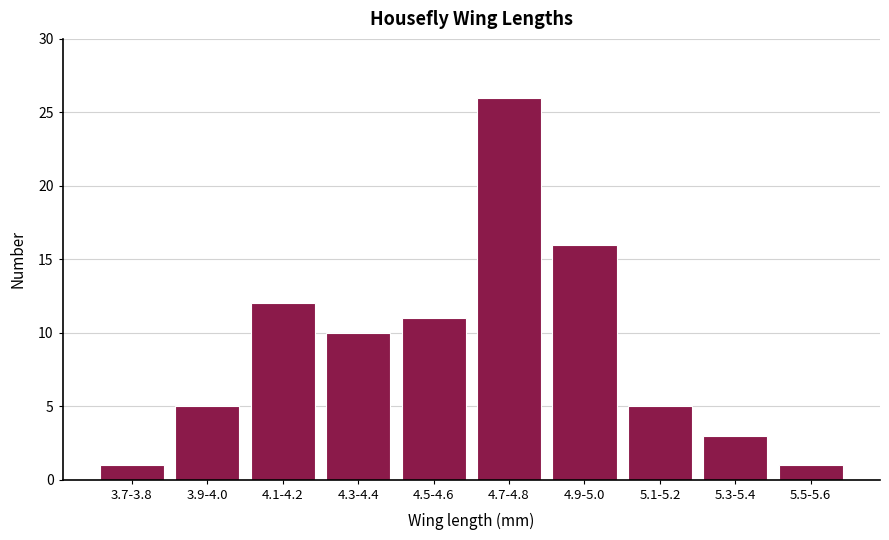

Reading left to right, list all the values displayed in this chart.

3.7-3.8=1	3.9-4.0=5	4.1-4.2=12	4.3-4.4=10	4.5-4.6=11	4.7-4.8=26	4.9-5.0=16	5.1-5.2=5	5.3-5.4=3	5.5-5.6=1